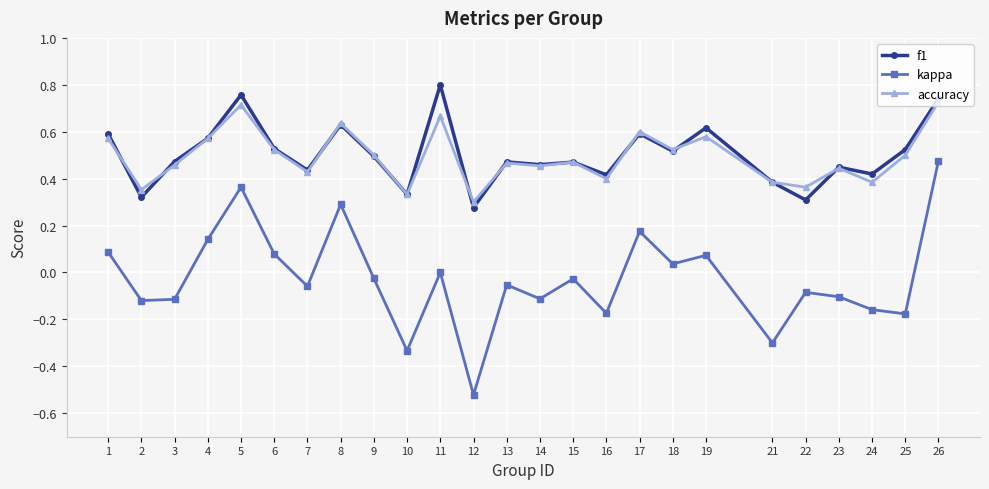

Which series has the widest spread of values?

kappa